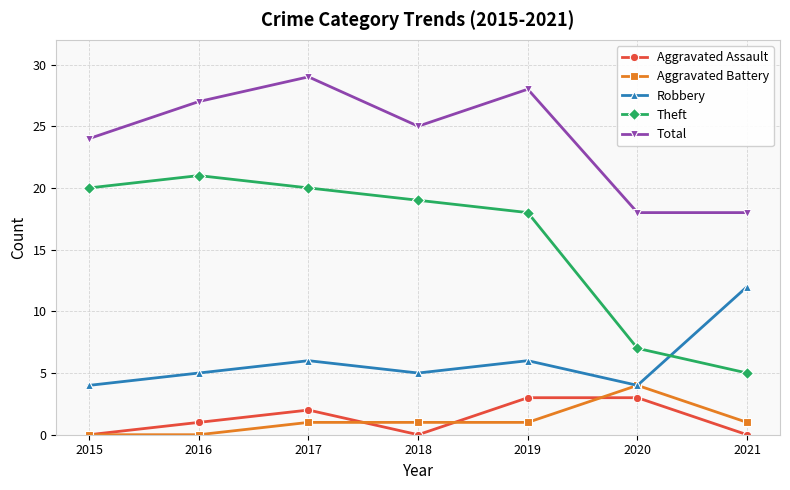

What is the sum of the Total values at 2017 and 2020?

47